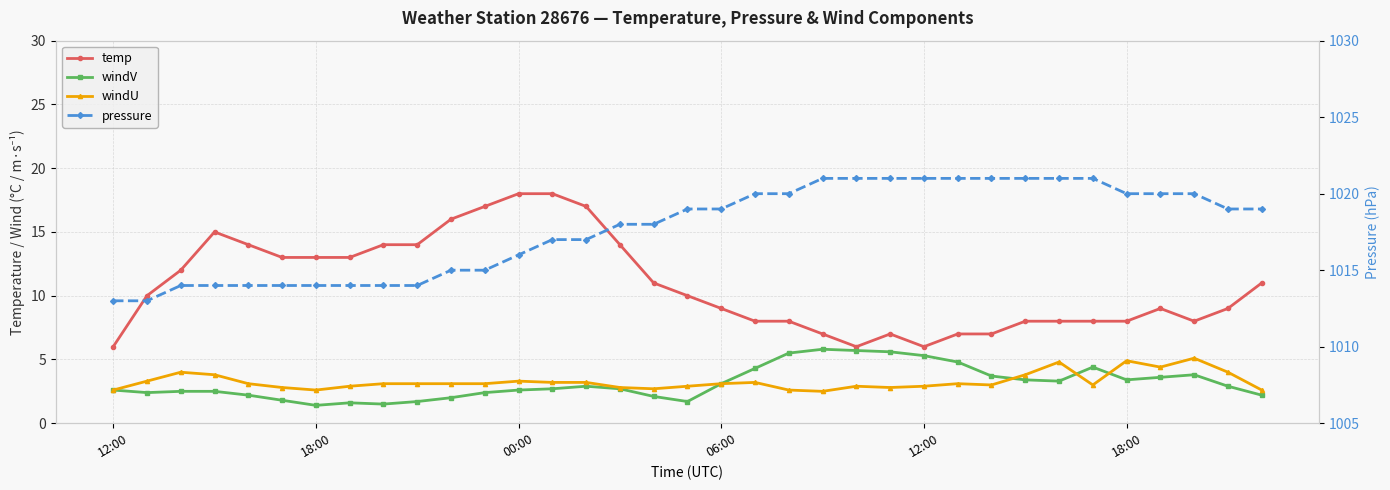

What is the difference between the maximum and minimum values in the temp series?

12.0